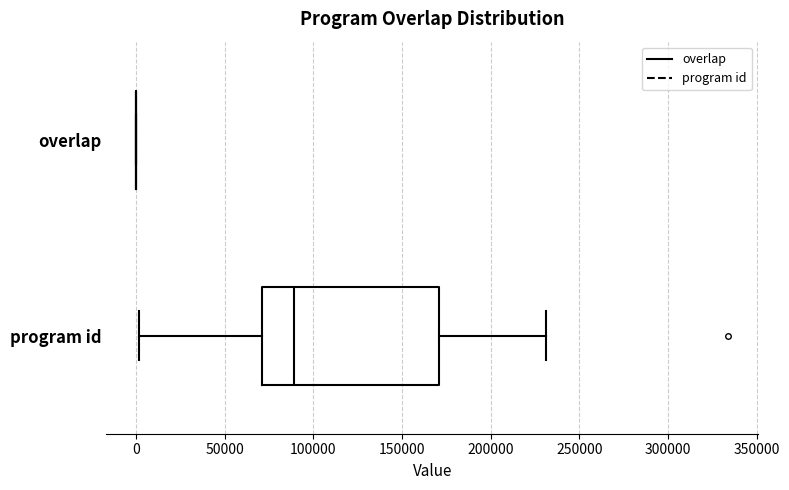

Reading bottom to top, read every box against the x-axis: the position of its median line, the range the box covers, and the ends of its whiskers. The values are not printed on the chart, so give them approximately, as read against the axis.

program id: median 90000, box 70000 to 170000, whiskers 0 to 230000
overlap: box collapsed to a line at 0, whiskers 0 to 0